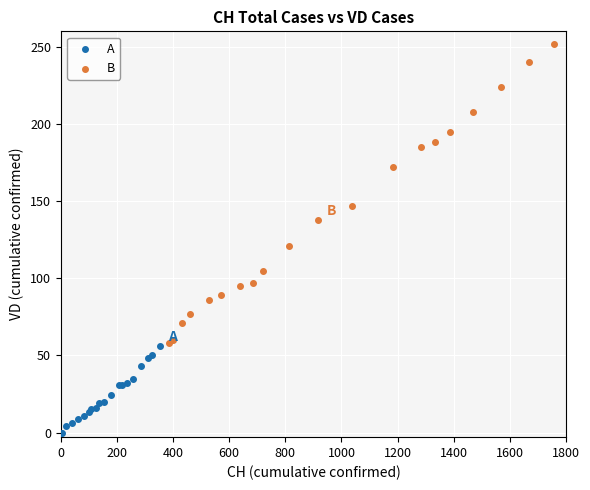

Which series contains the highest Y value?

B